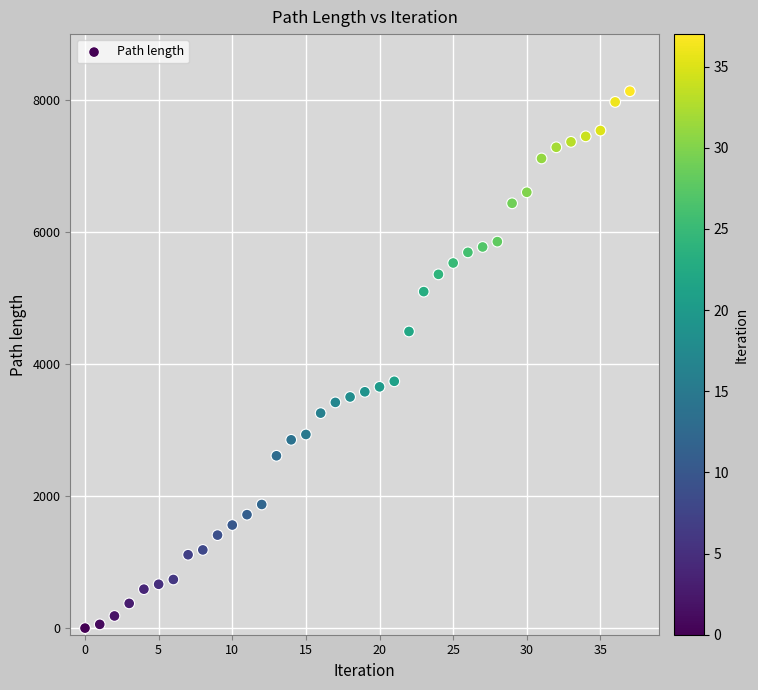

What is the range of Y values (max minus min)?

8134.3